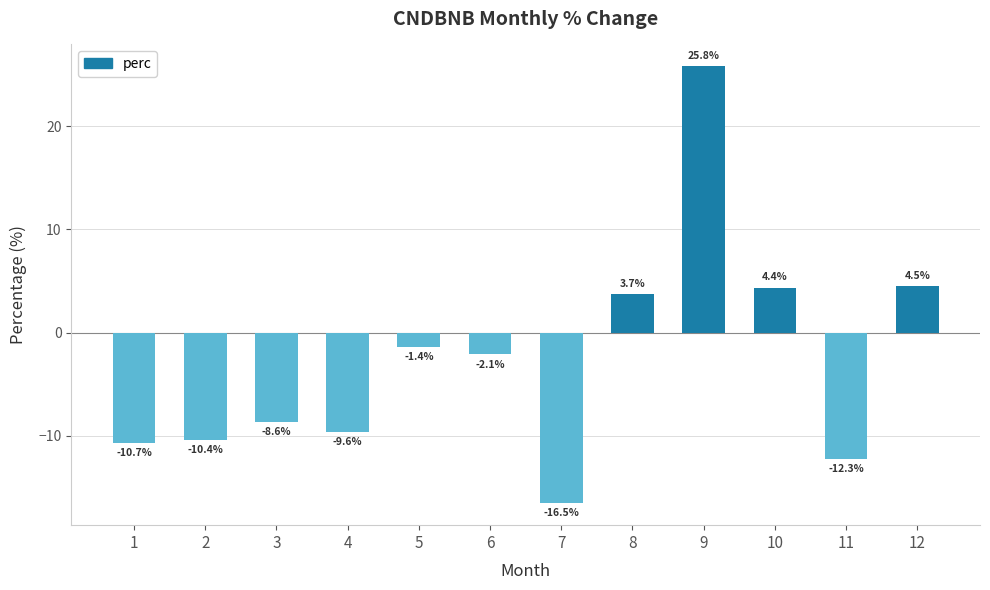

How many data points are above -2?

5